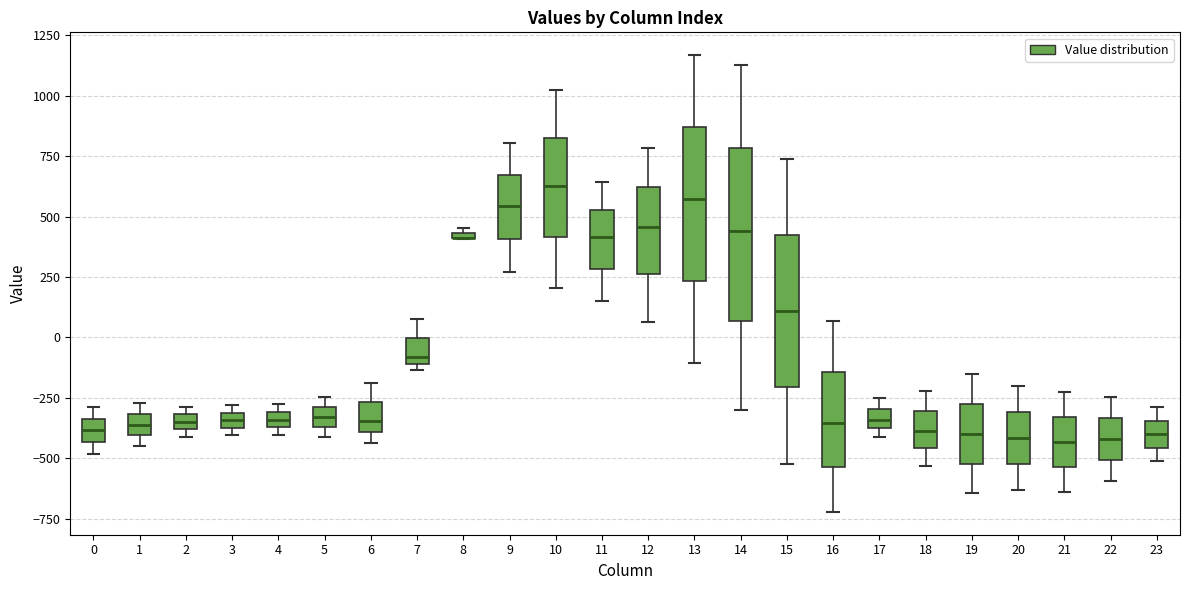

Comparing the boxes themselves (not the whiskers), which one is the tallest?

14